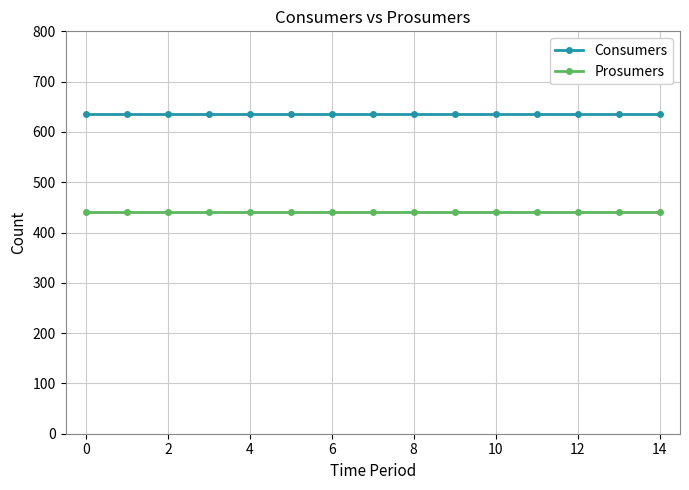

Which series has the largest total across all categories?

Consumers